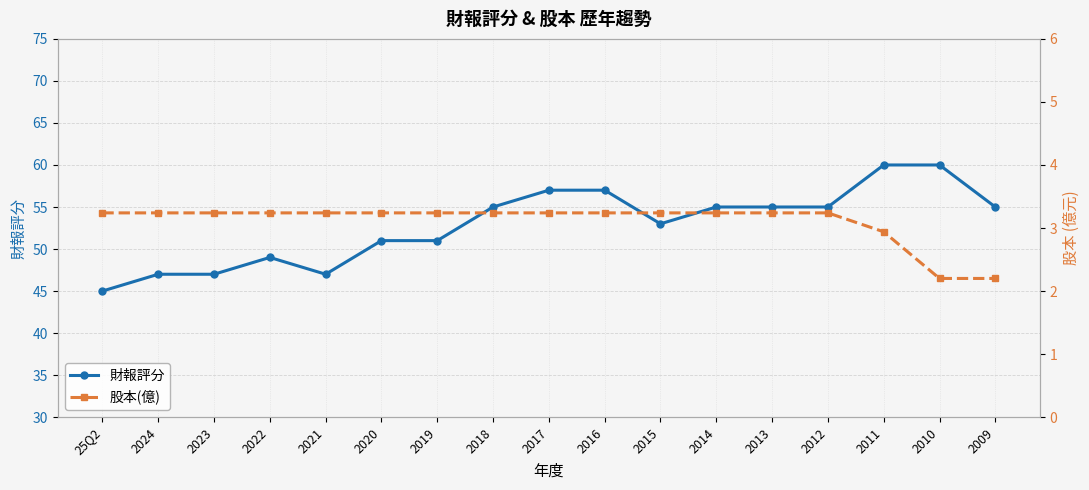

How many interior local valleys does the 財報評分 series have?

2